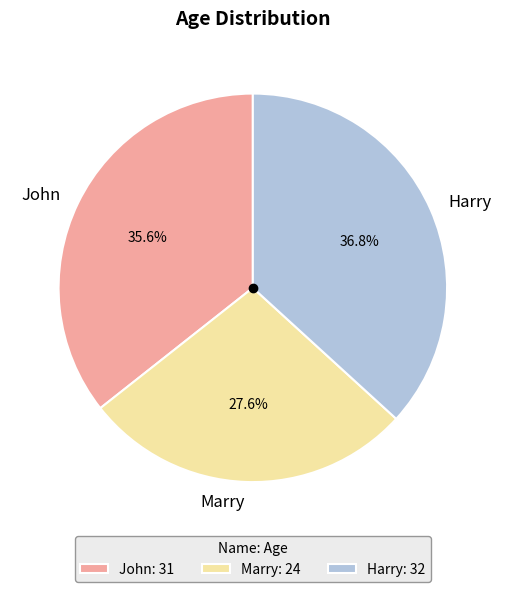

Is Harry the majority of the pie?

No